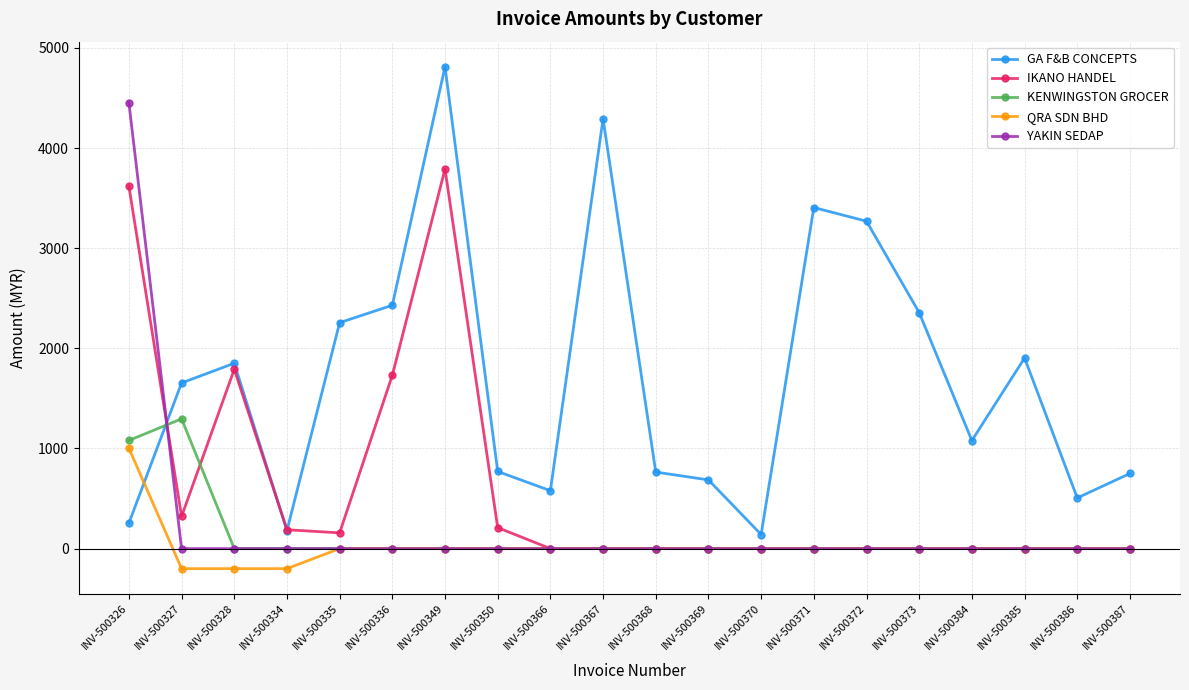

Between INV-500372 and INV-500387, which series saw the biggest shift?

GA F&B CONCEPTS